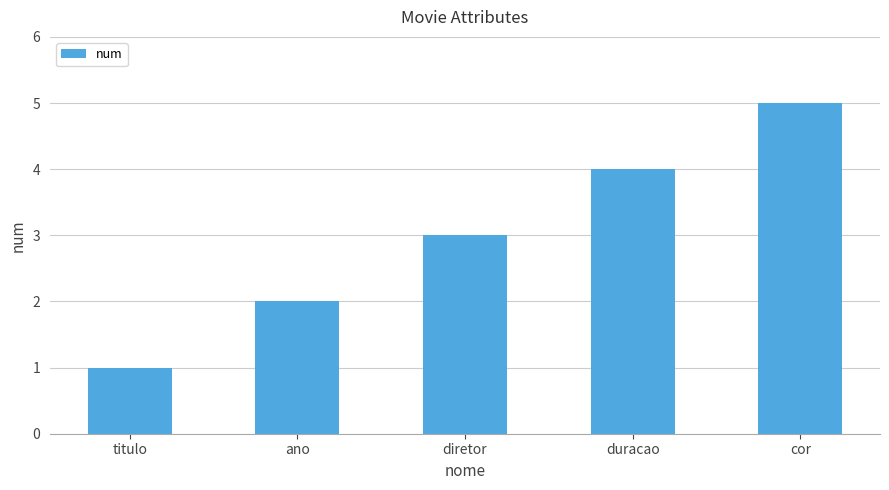

What is the change in value from ano to diretor?

+1